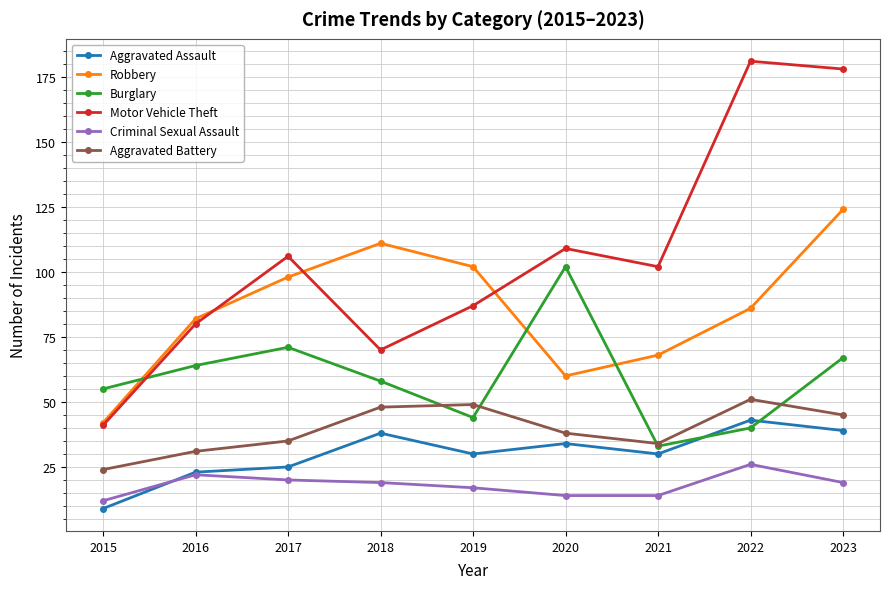

What are all the series names shown in the legend?

Aggravated Assault, Robbery, Burglary, Motor Vehicle Theft, Criminal Sexual Assault, Aggravated Battery